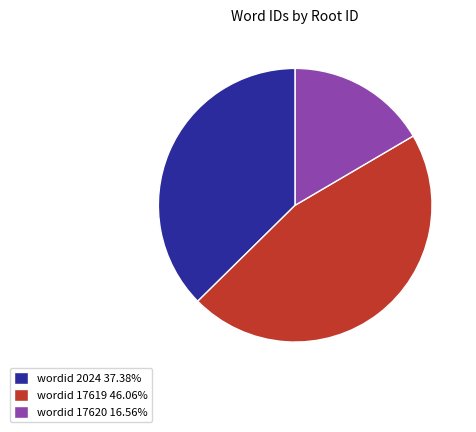

Count the number of slices in the pie.

3